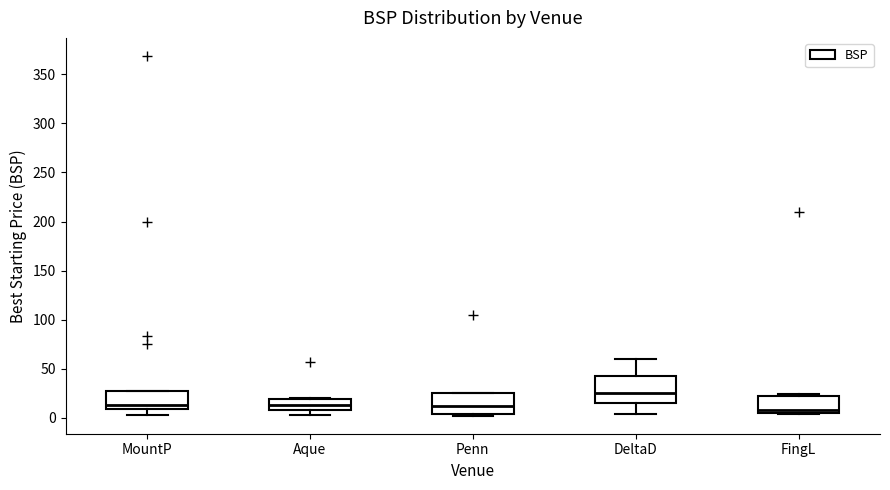

Which box has the highest median line?

DeltaD